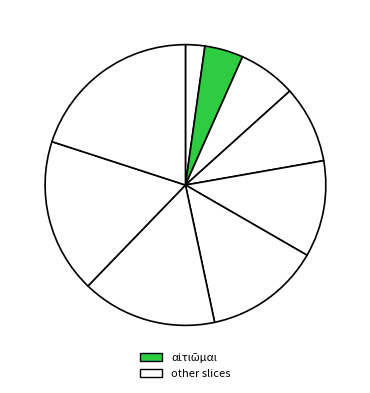

Rank the categories by value from highest to lowest.

., θεόν, τὸν, τάδε, -δὲ, οὐ, δὲ, αἰτιῶμαι, οὐκ